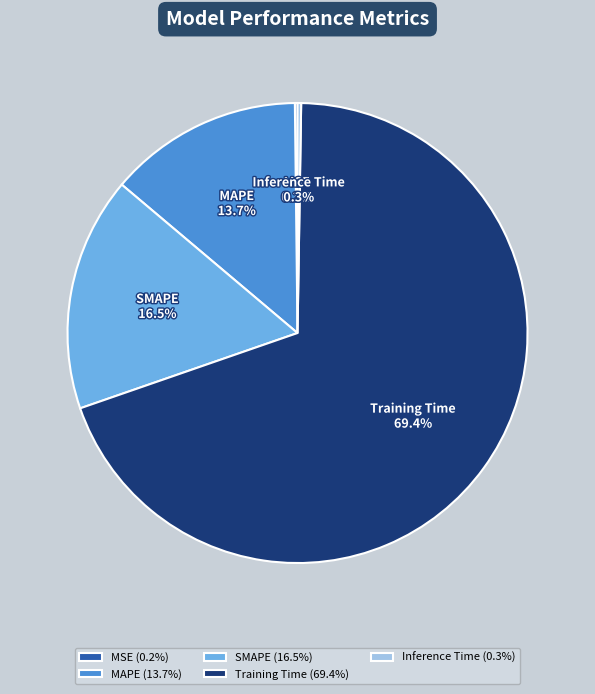

Is the sum of MAPE and Training Time greater than half?

Yes